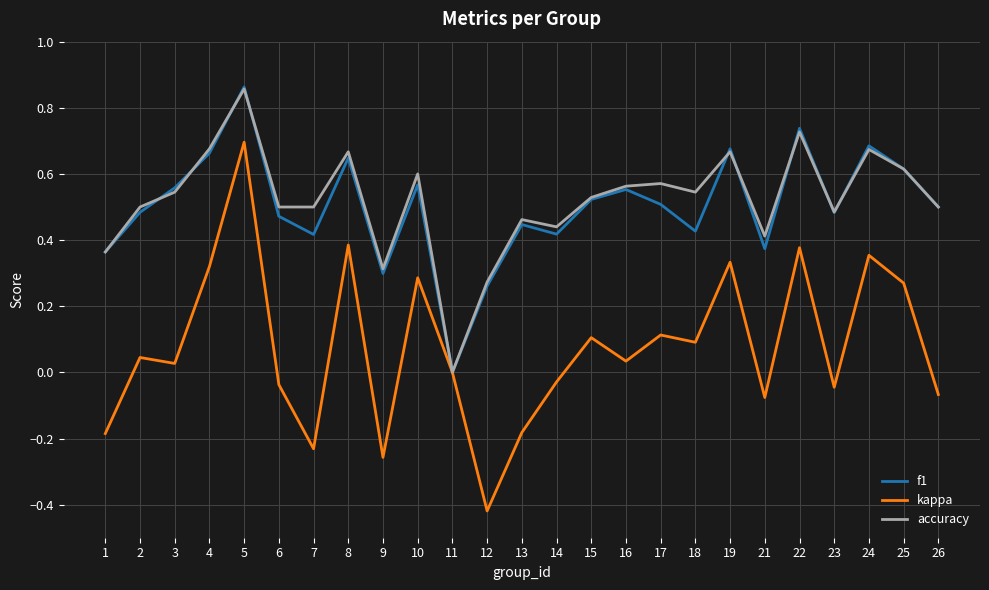

Is it true that accuracy equals 0.2 at 13?

False